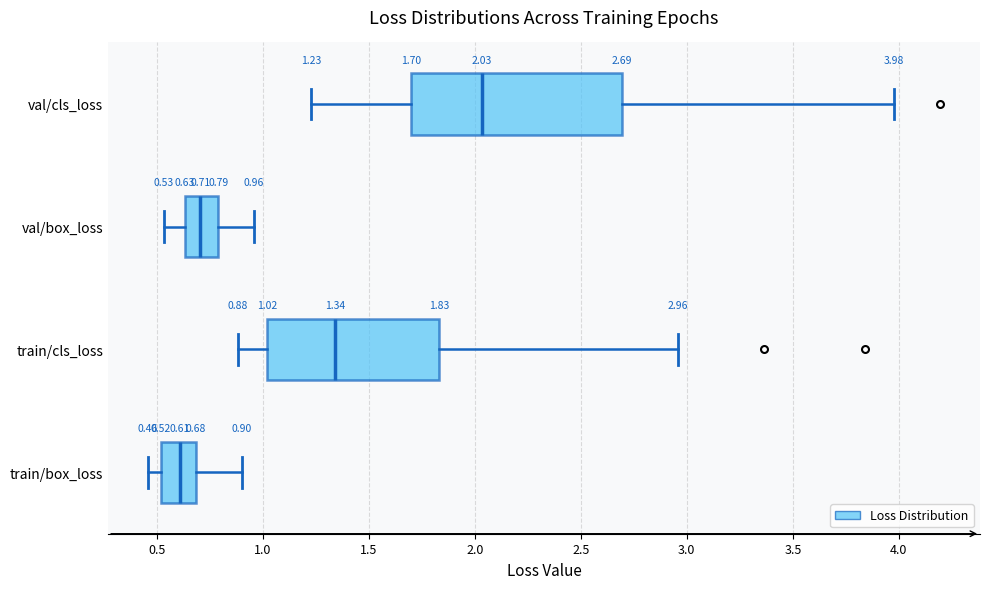

Which box has the furthest to the right median line?

val/cls_loss